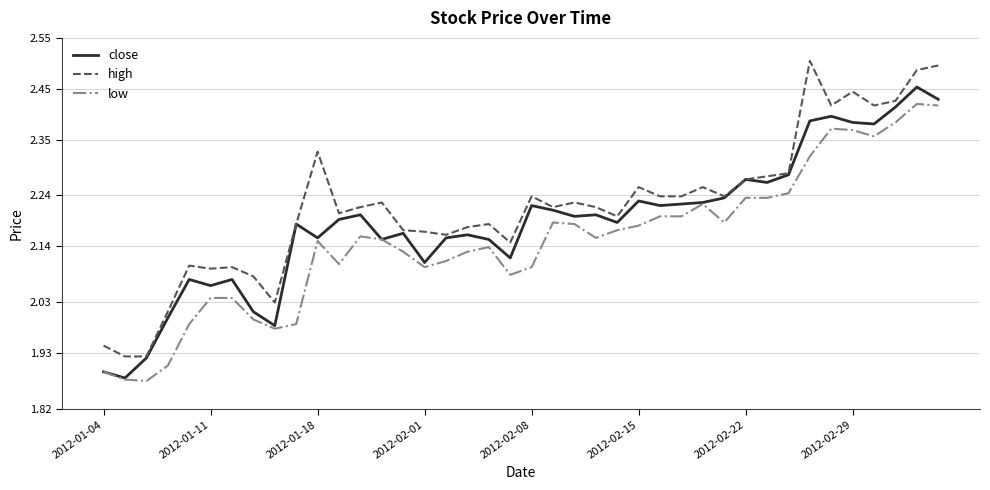

Rank the series by their maximum value, from lowest to highest.

low, close, high